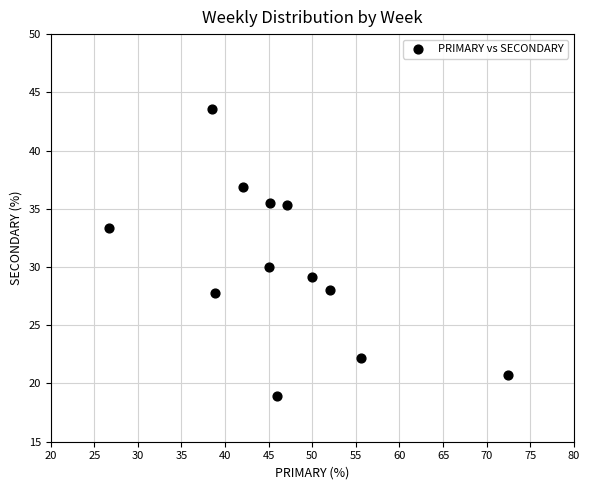

What Y value in the scatter plot is closest to 31?

30.0